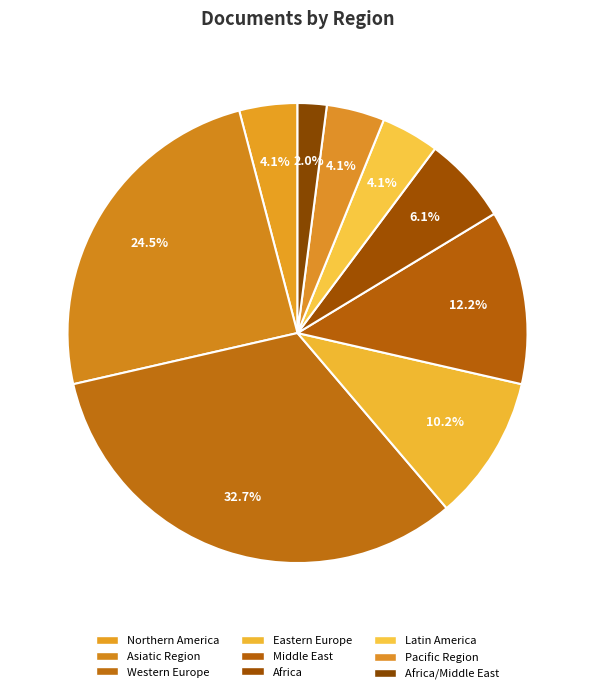

To the nearest percent, what is the combined percentage of Africa/Middle East and Northern America?

6%